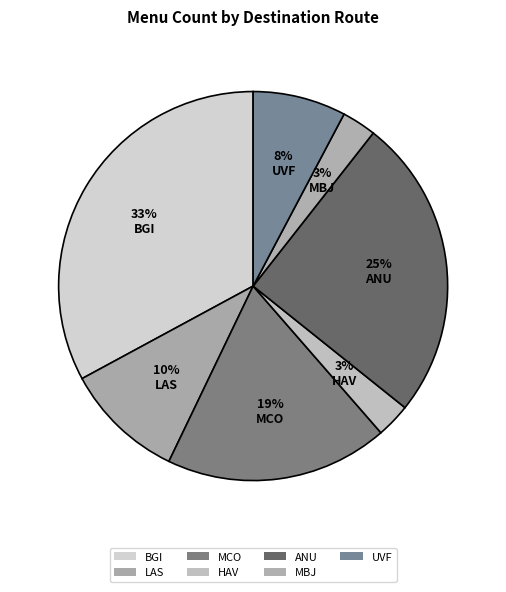

How many segments does this pie chart have?

7